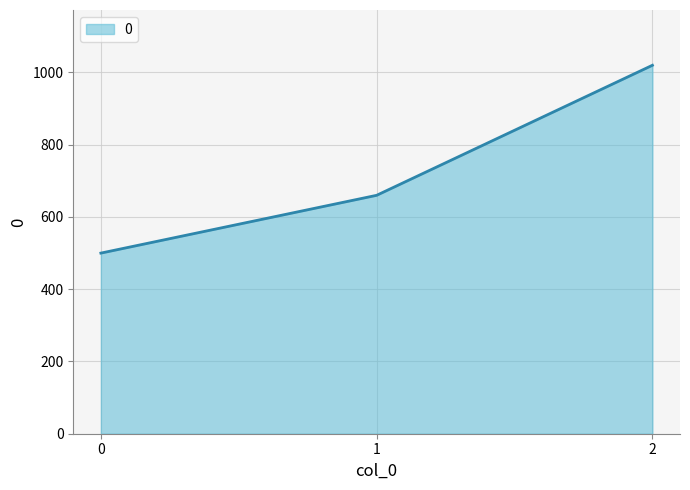

The chart shows a value of 654 at 0. True or false?

False